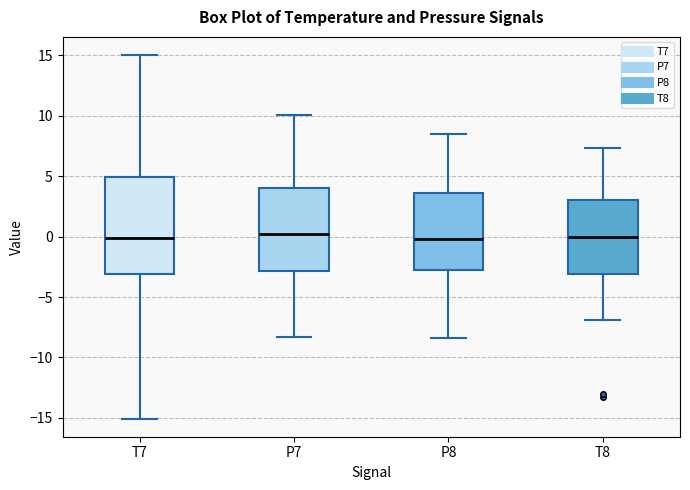

Comparing the boxes themselves (not the whiskers), which one is the tallest?

T7